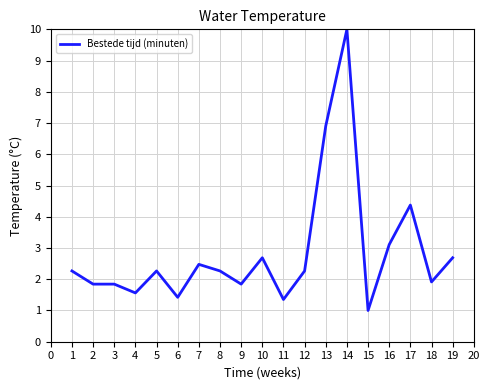

How many values are below 2?

8